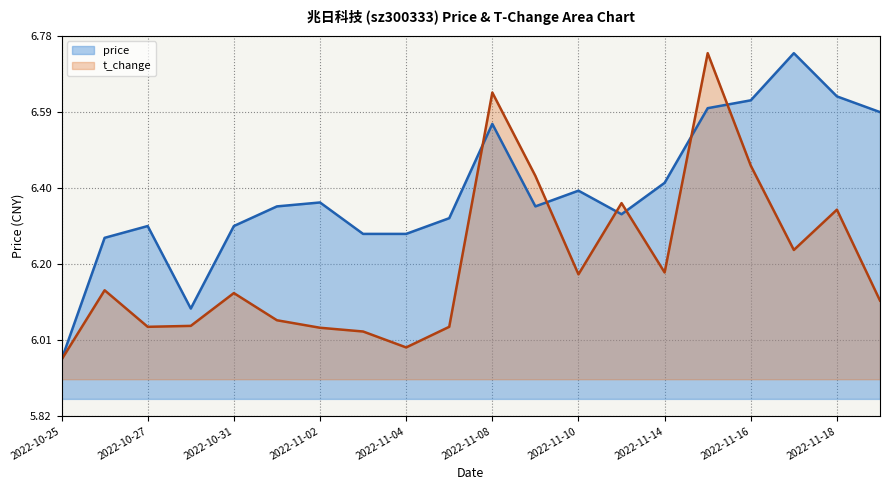

How many interior local valleys does the t_change series have?

5